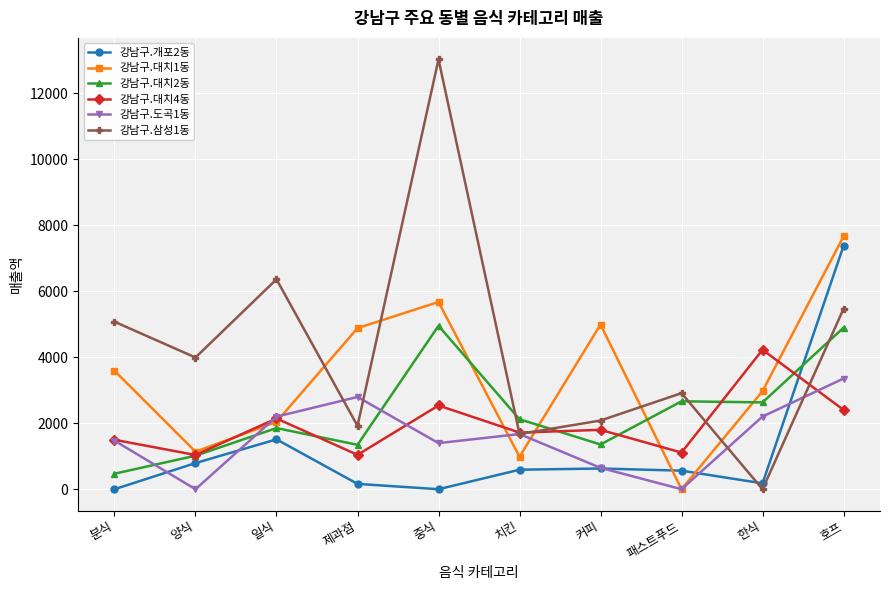

True or false: 강남구.개포2동 has more than 0 points higher than both neighbors.

True